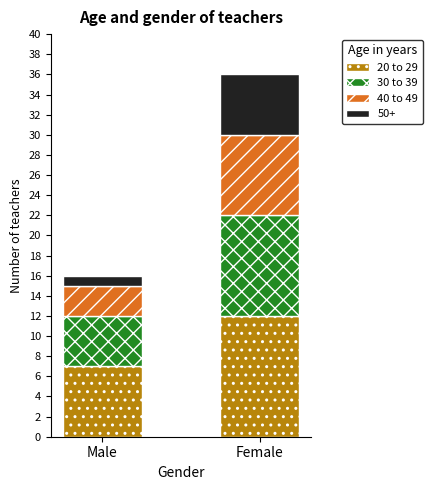

At which label does 20 to 29 reach its minimum?

Male